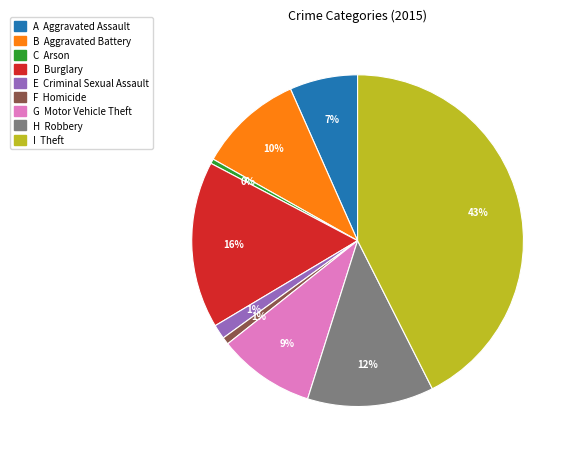

True or false: I Theft accounts for 50% of the total.

False